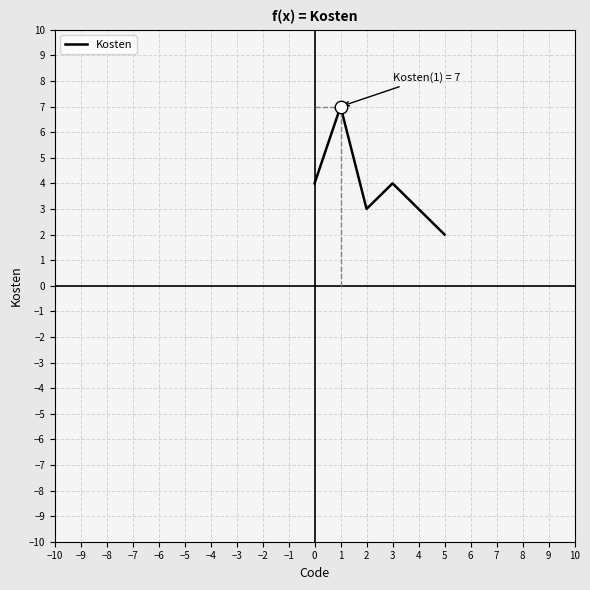

The value at 0 is 4. True or false?

True